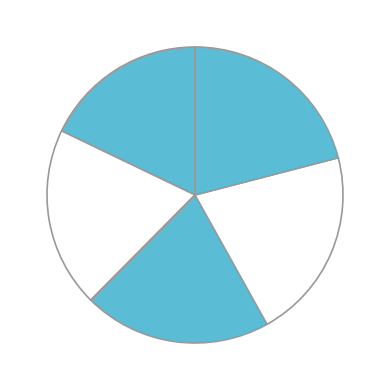

How many segments does this pie chart have?

5